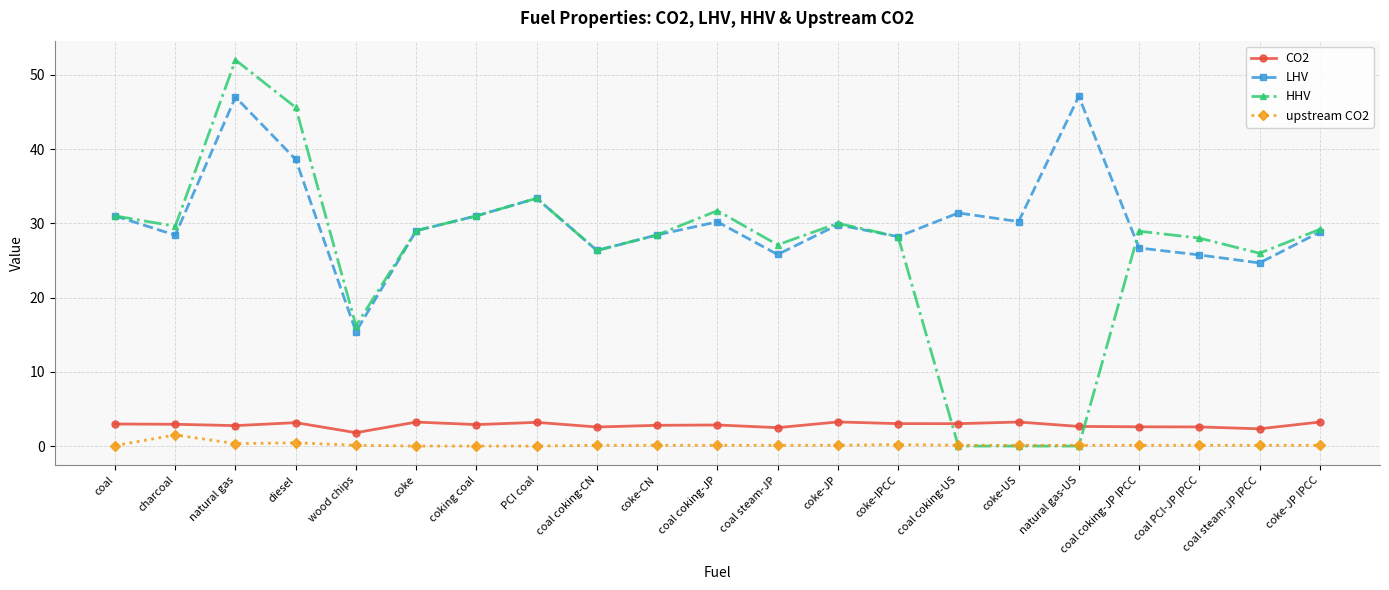

In LHV, how many points are higher than both neighbors (excluding endpoints)?

6